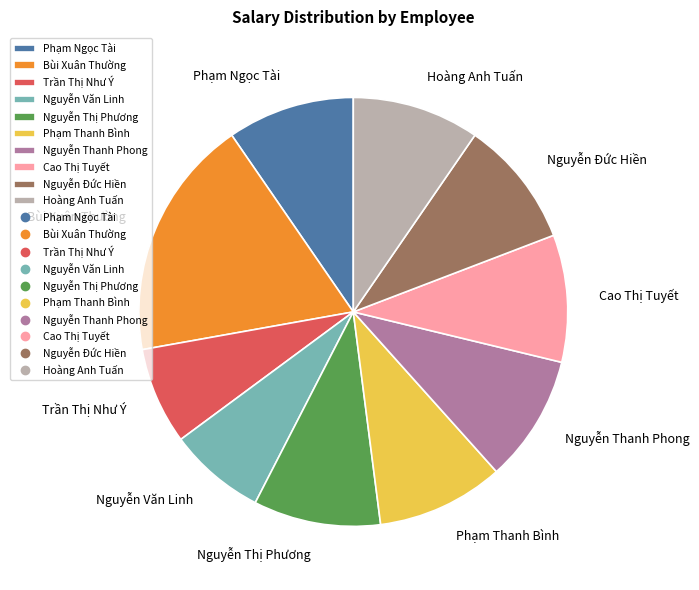

The Hoàng Anh Tuấn slice represents 17% of the pie. True or false?

False